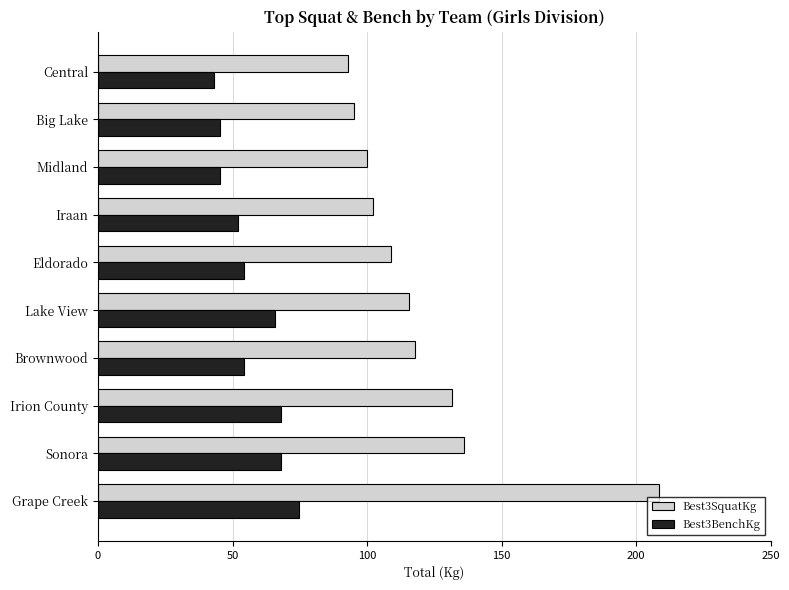

True or false: Best3SquatKg has a value of 46.6 at Lake View.

False